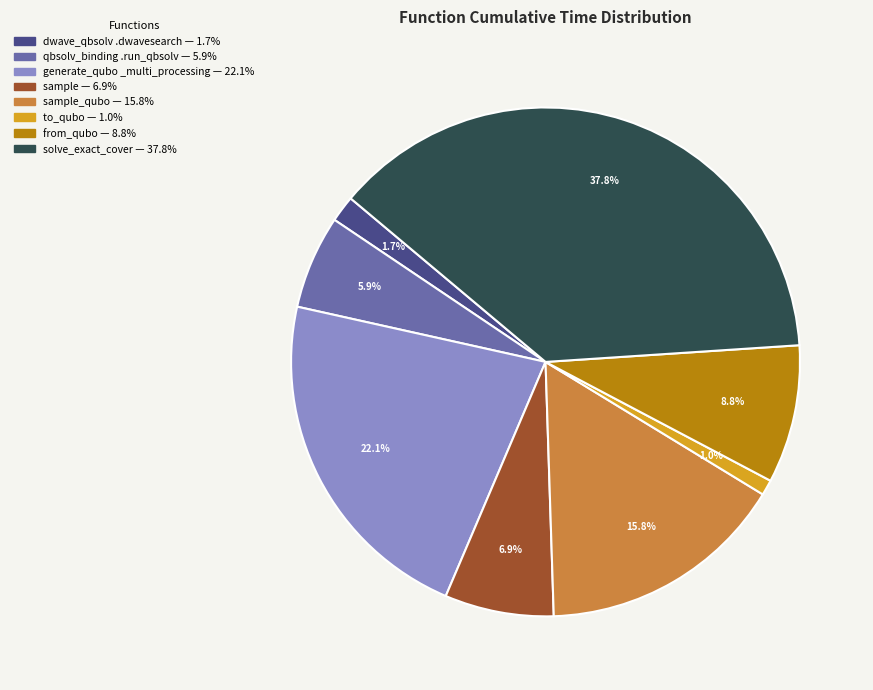

Is there any slice that represents more than half of the pie?

No